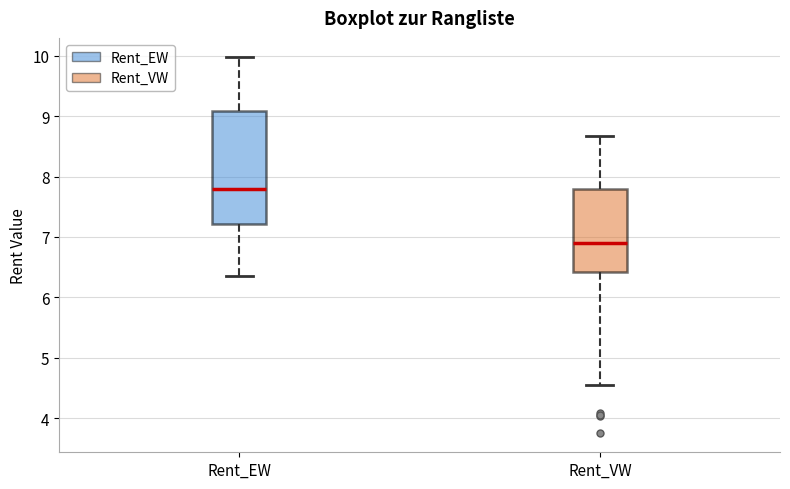

Which box's median line is the lowest?

Rent_VW